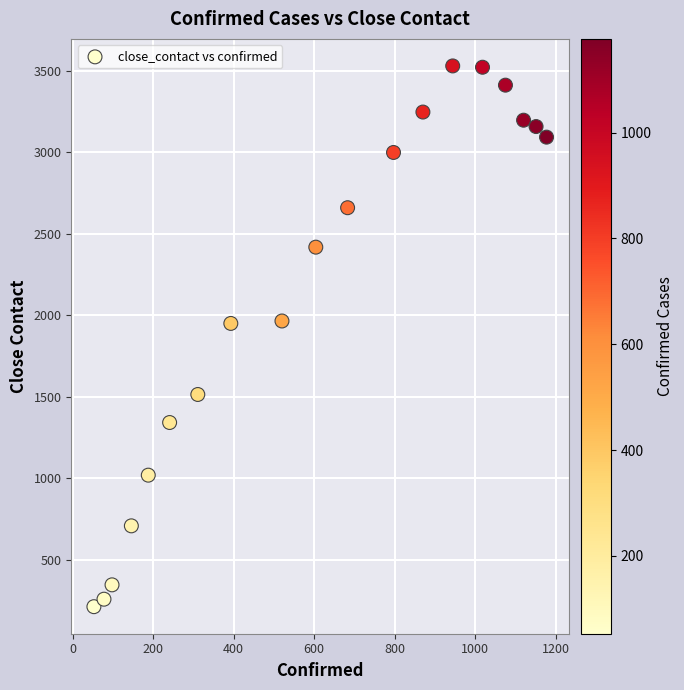

What is the range of Y values (max minus min)?

3318